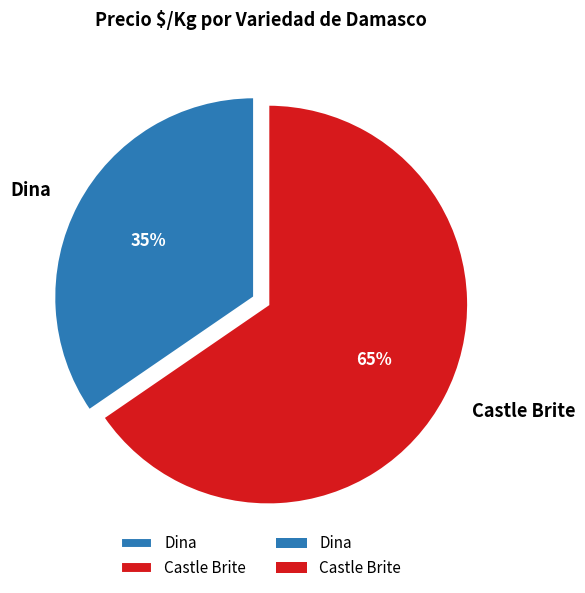

Approximately how many times larger is the value at Dina compared to Castle Brite?

0.5